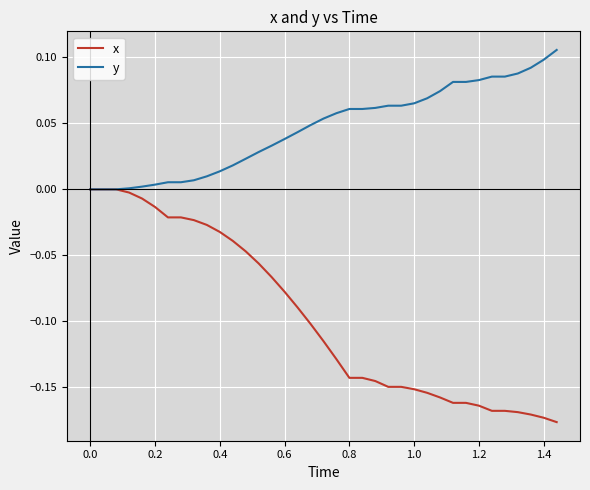

How many distinct data groups are displayed?

2